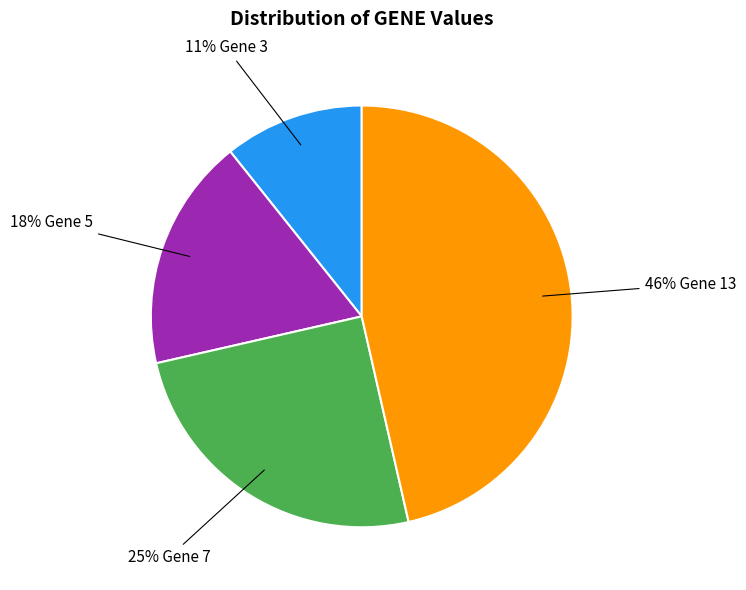

Is there any slice that represents more than half of the pie?

No